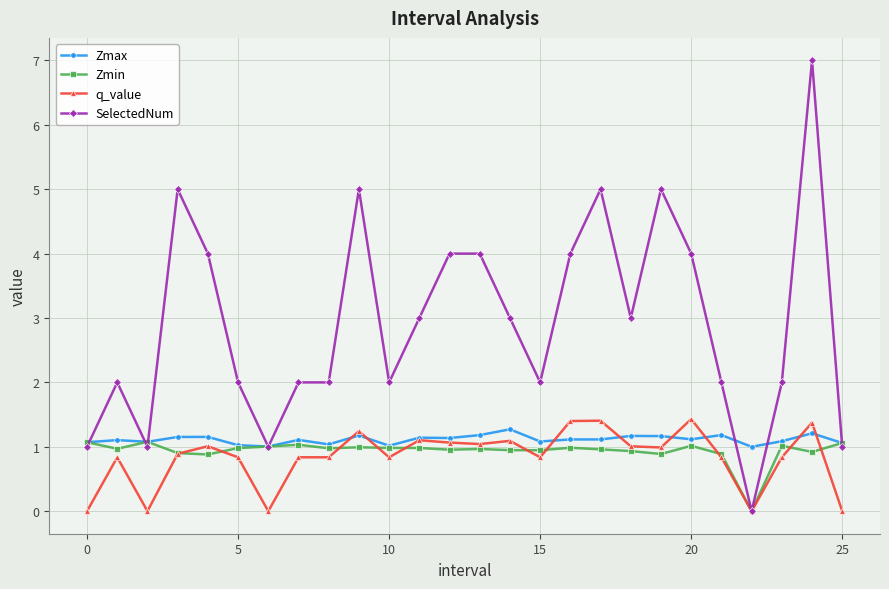

How many positive values does the SelectedNum series have?

25